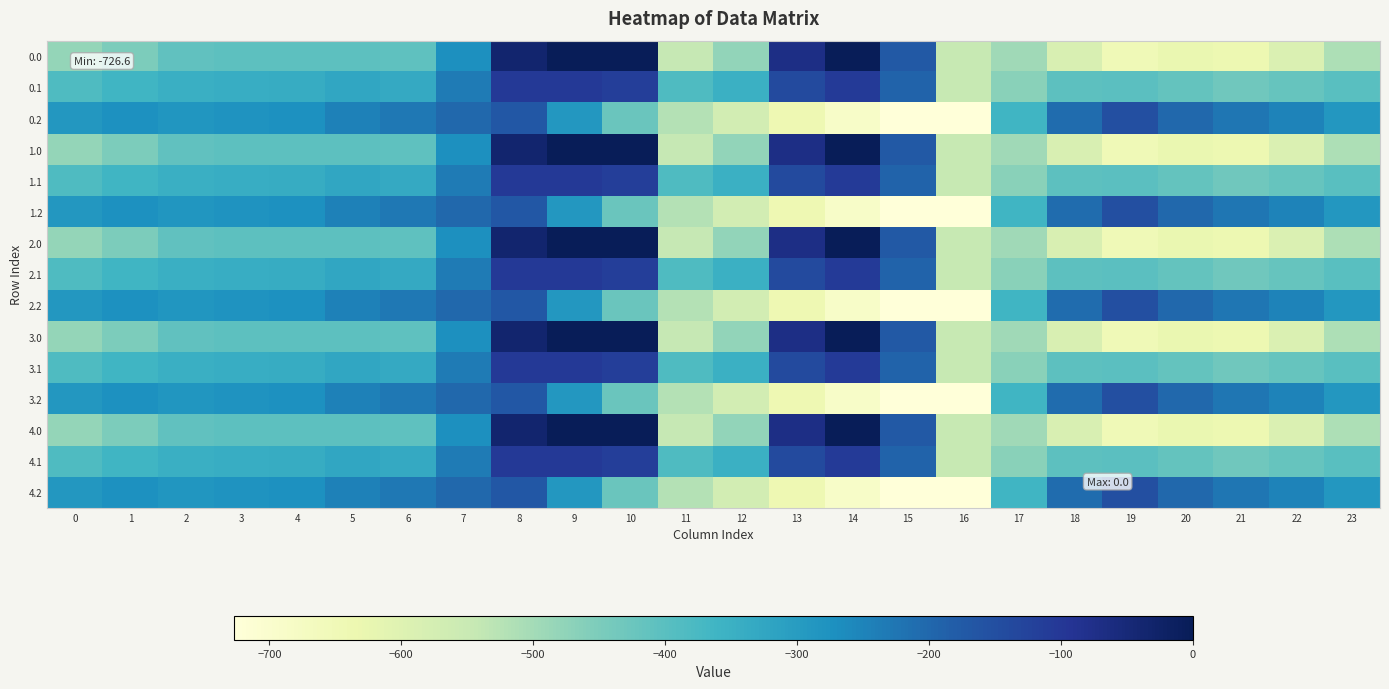

At which category is the sum across all series the highest?

8